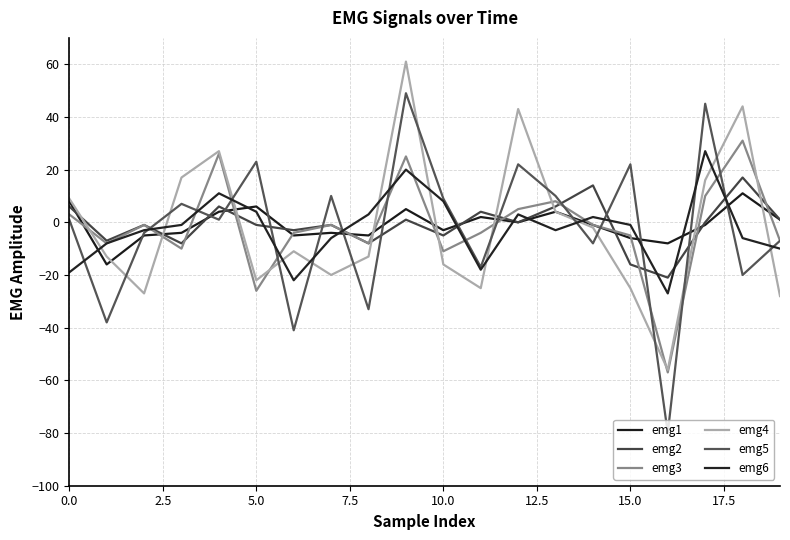

Does the chart display data point markers on the line(s)?

No